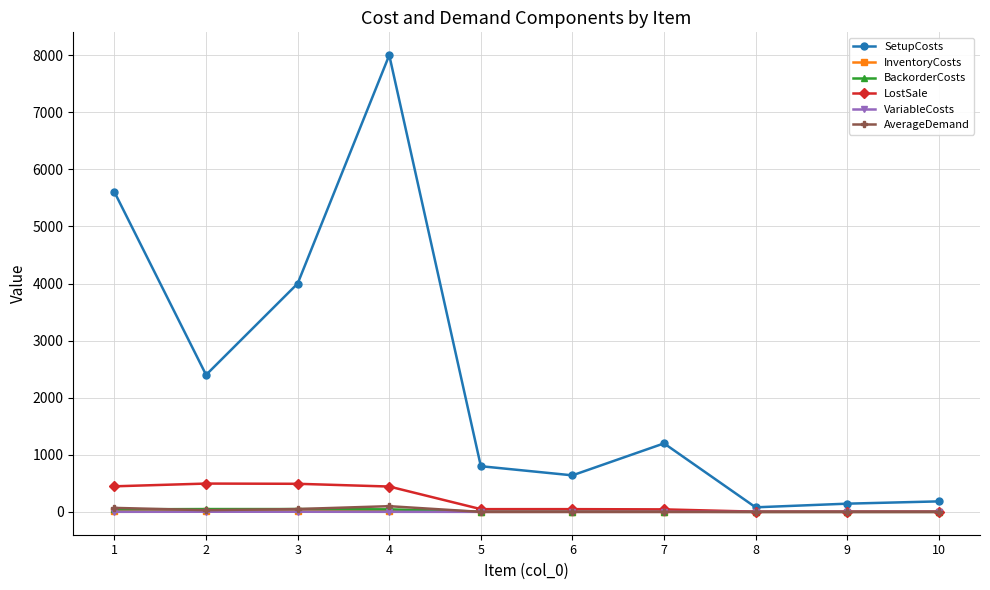

What is the value of the BackorderCosts point at the 1st from the left?

44.8